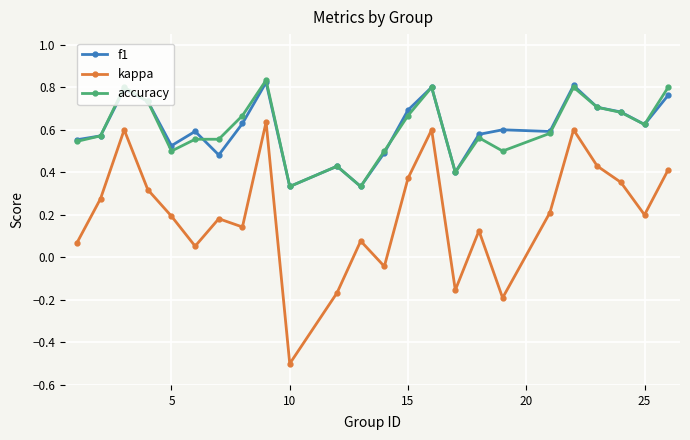

How many interior local valleys does the kappa series have?

7